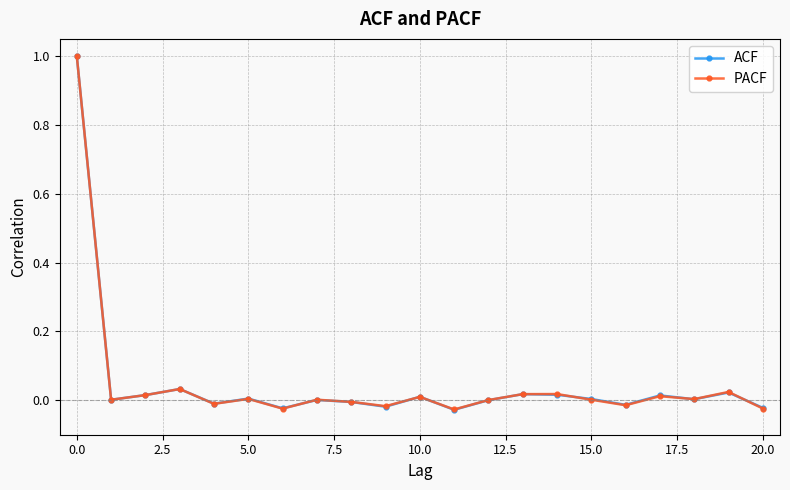

What is the greatest value displayed?

1.0